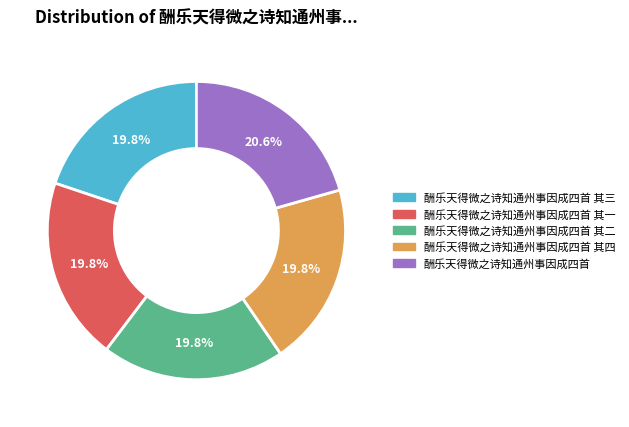

Is there any slice that represents more than half of the pie?

No